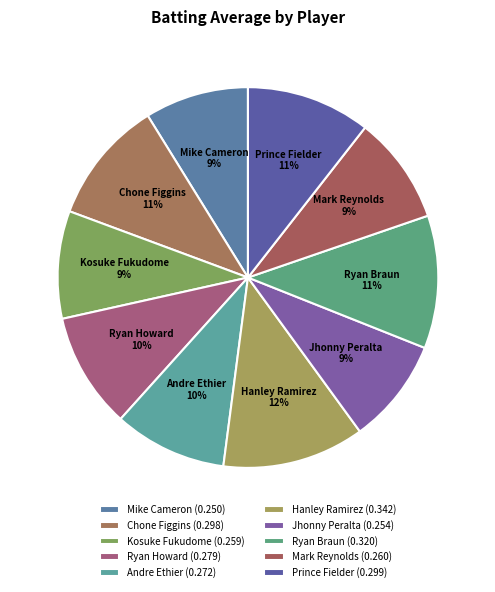

True or false: Kosuke Fukudome accounts for 9% of the total.

True